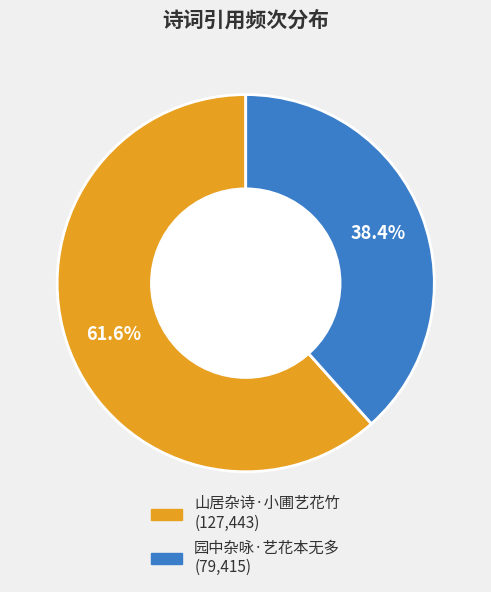

How many segments does this pie chart have?

2